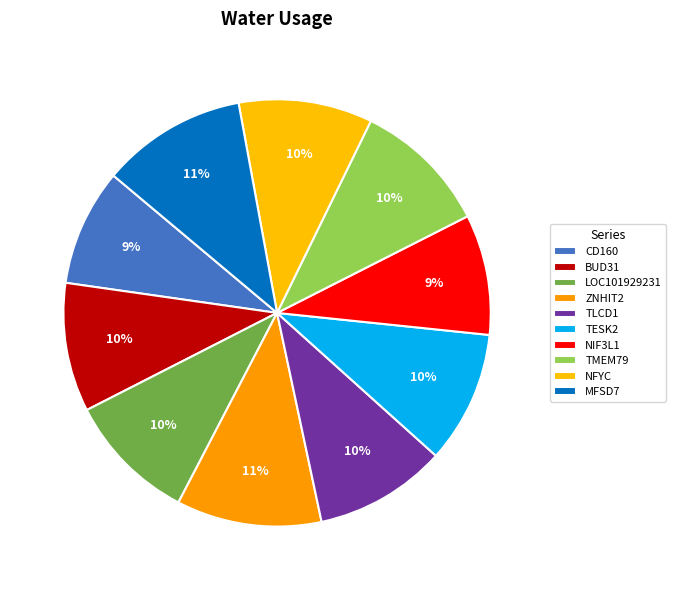

What percentage do TLCD1 and TMEM79 together represent?

20.3%